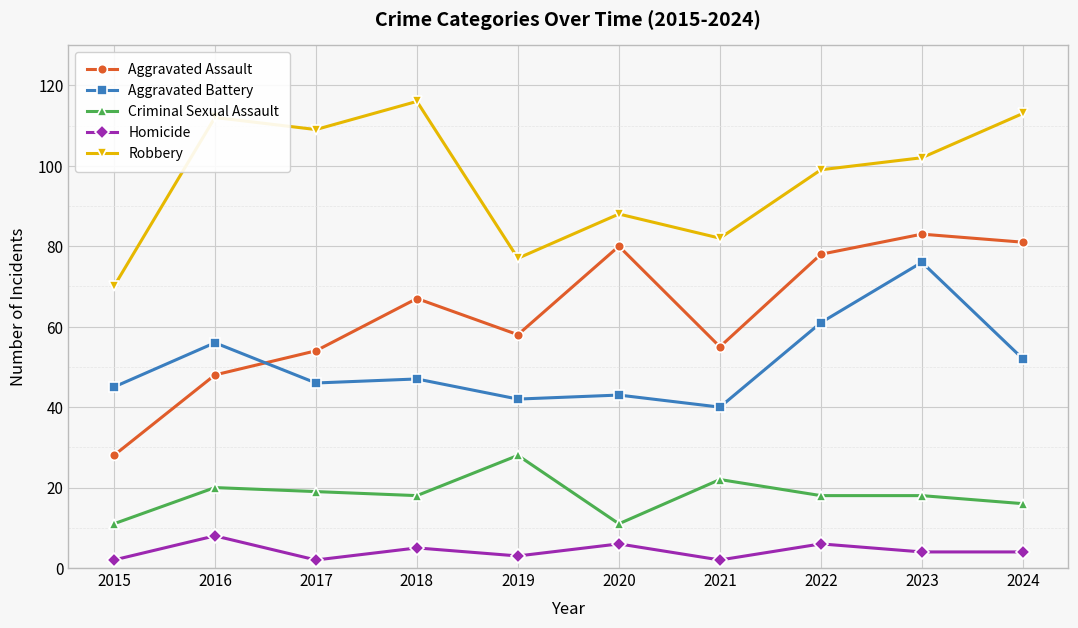

True or false: Aggravated Assault and Homicide intersect in this chart.

False